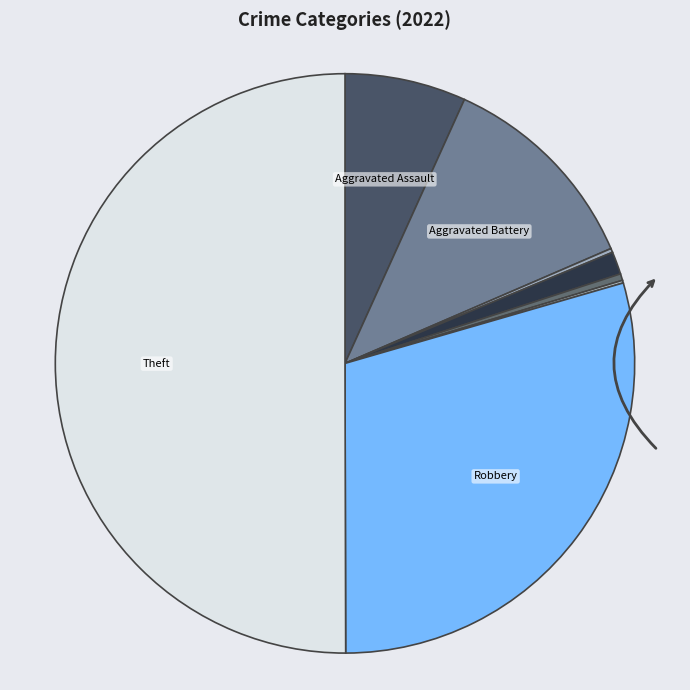

To the nearest percent, what is the difference between the largest and smallest slice percentages?

50%